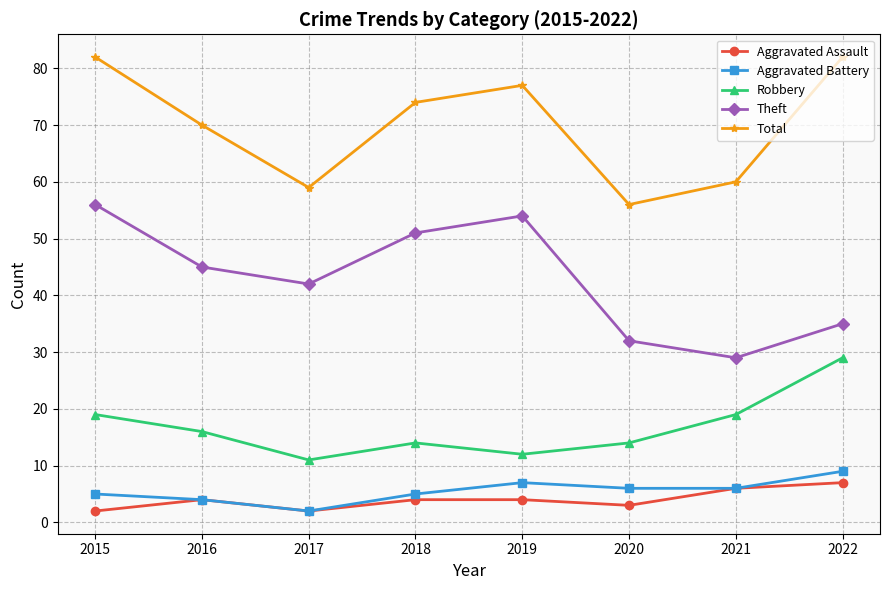

How many distinct data groups are displayed?

5